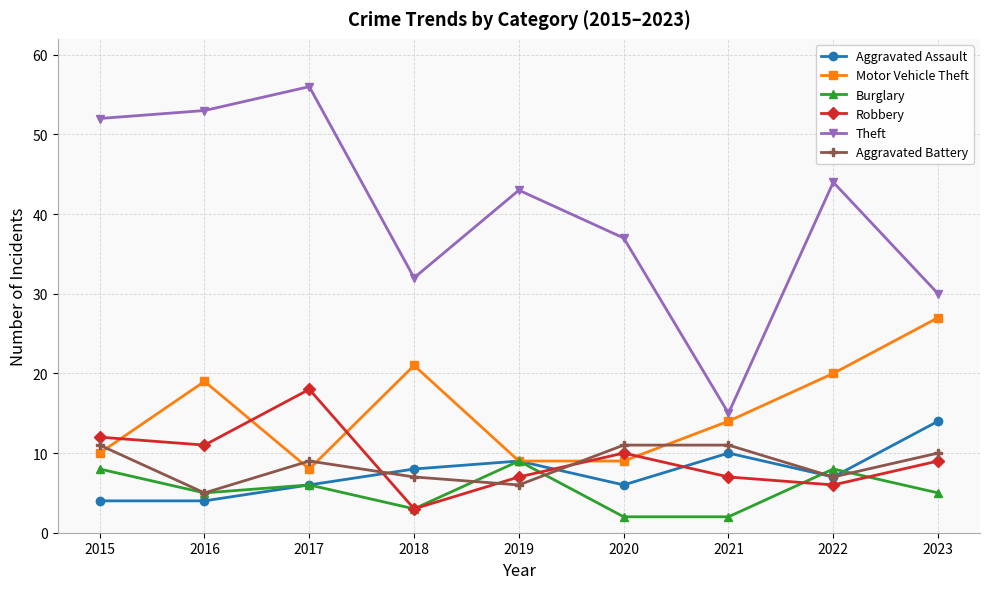

Is it true that Aggravated Assault equals 2 at 2016?

False